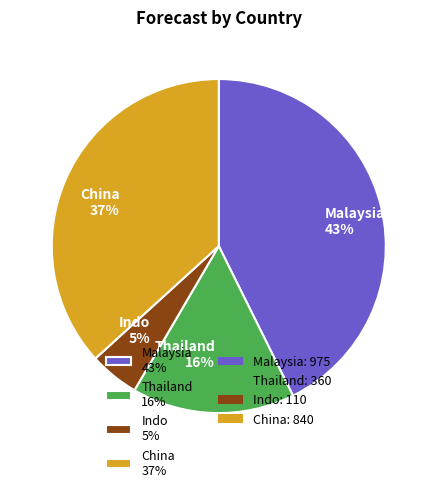

How many slices are in this pie chart?

4